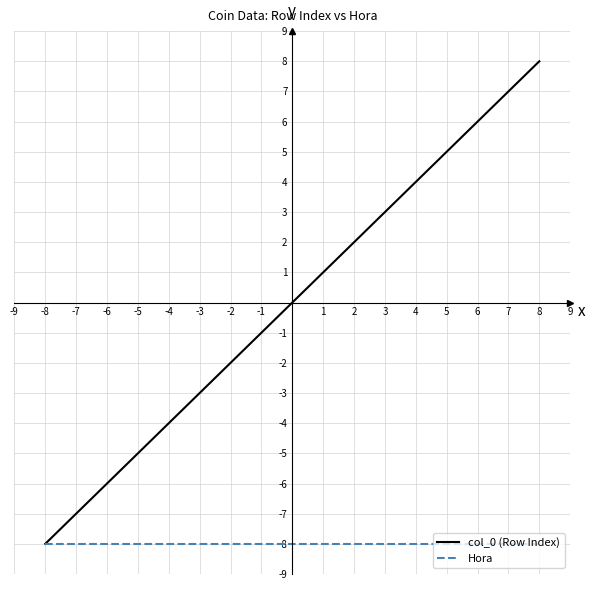

Which series has the largest total across all categories?

col_0 (Row Index)